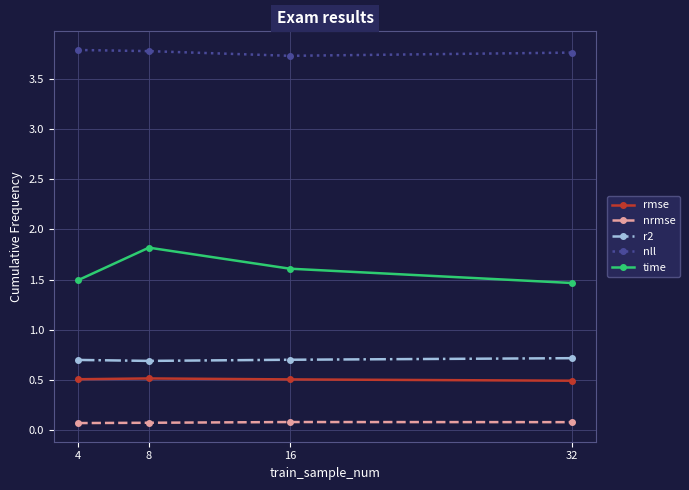

What is the value of the rmse point at the 1st from the left?

0.5